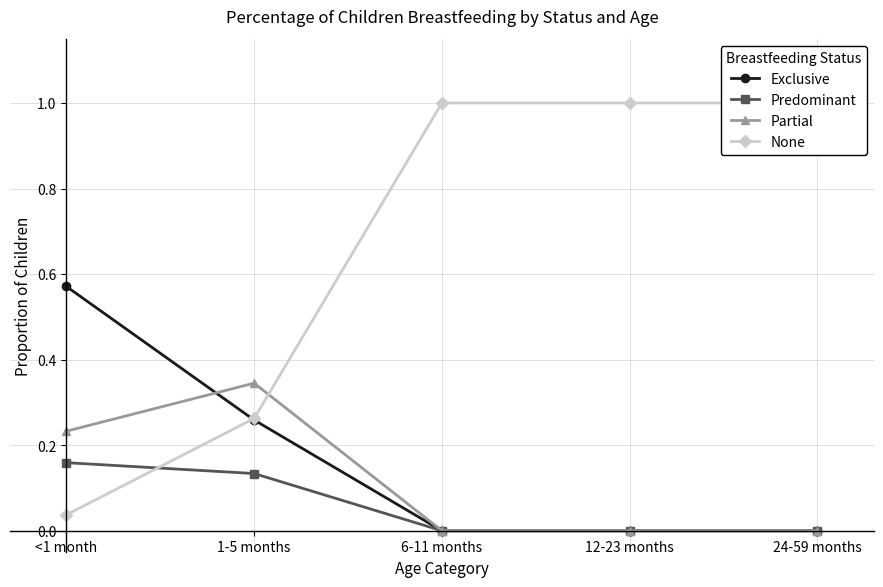

How many categories are shown in the chart?

5